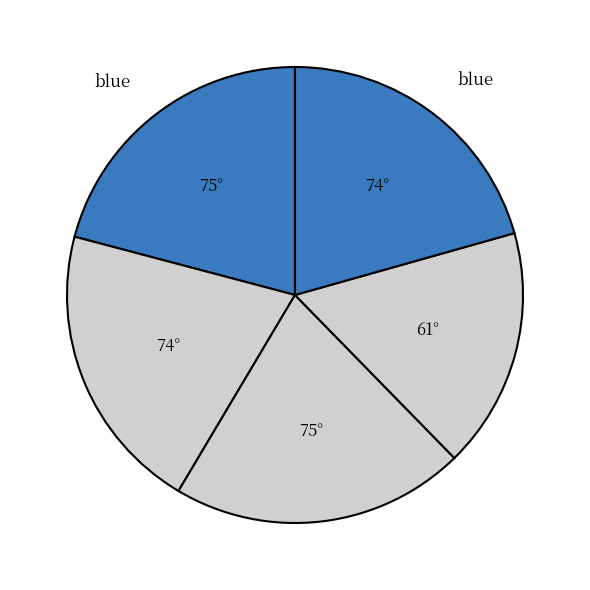

Which slice is the largest?

3